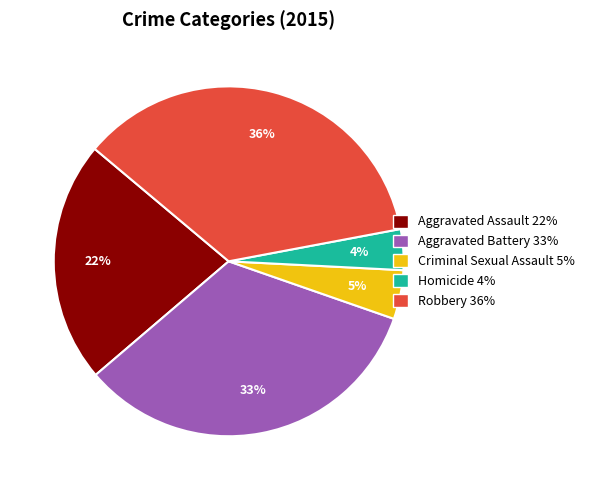

Between Criminal Sexual Assault and Aggravated Assault, which is larger?

Aggravated Assault